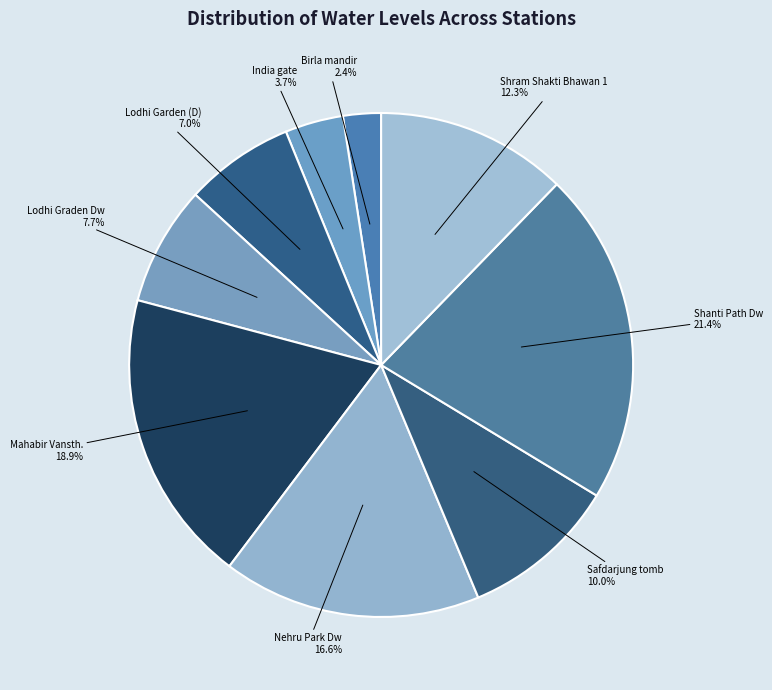

Which slice is the smallest?

Birla mandir